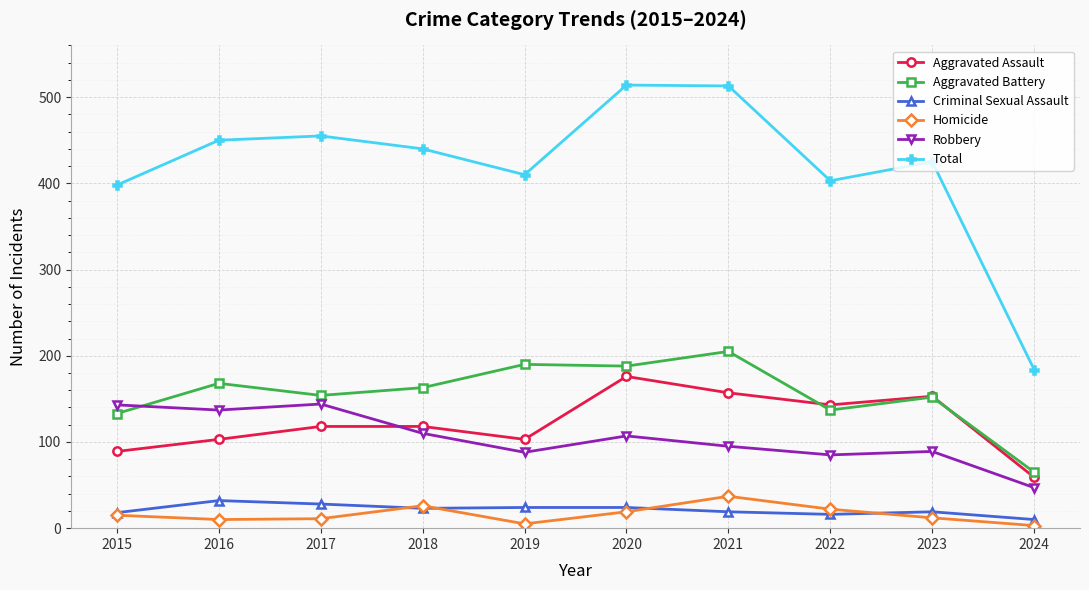

Which series has the widest spread of values?

Total